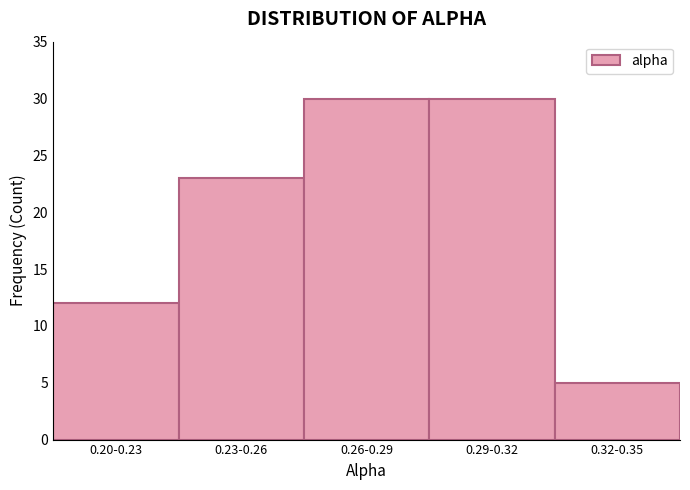

Reading right to left, list all the values displayed in this chart.

0.32-0.35=5	0.29-0.32=30	0.26-0.29=30	0.23-0.26=23	0.20-0.23=12